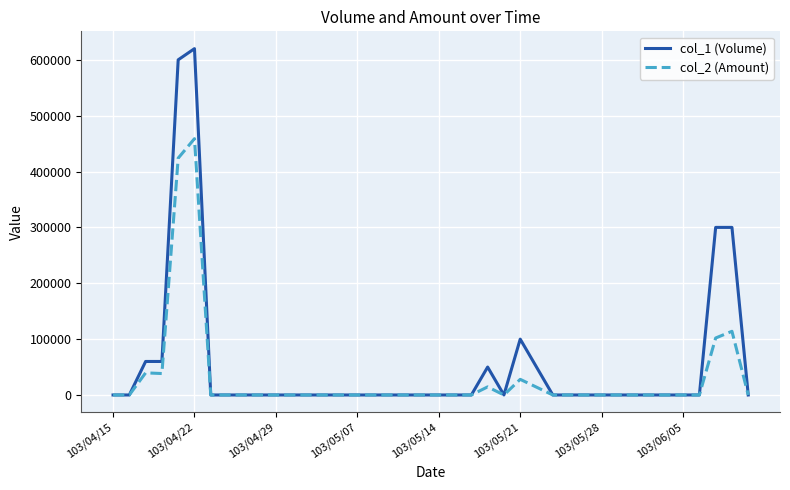

List the series in order of their overall mean, lowest first.

col_2 (Amount), col_1 (Volume)